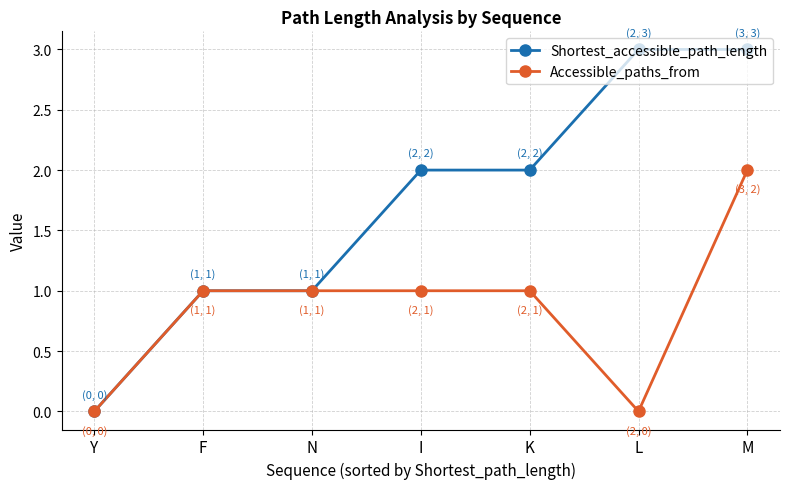

Which series has the largest total across all categories?

Shortest_accessible_path_length